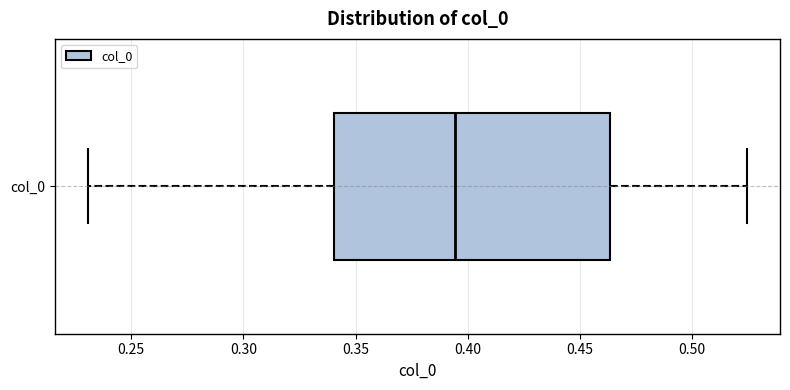

Transcribe this box plot: give where the median line is, the range the box spans, and where the two whiskers end, as read against the x-axis. The values are not printed on the chart, so give them approximately, as read against the axis.

median 0.395, box 0.340 to 0.465, whiskers 0.230 to 0.525